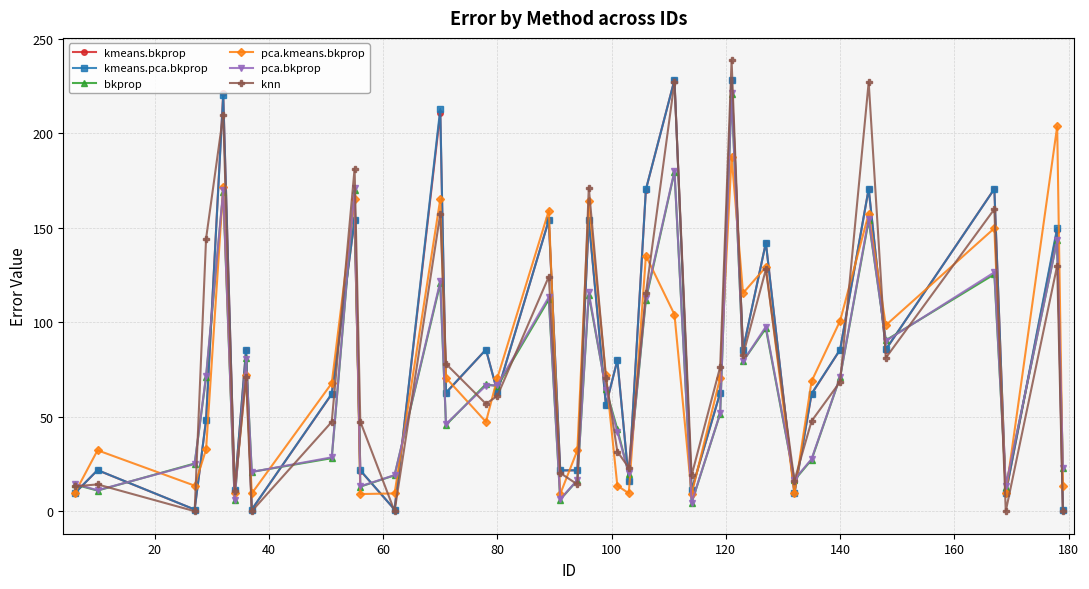

What is the maximum value for kmeans.pca.bkprop?

228.2